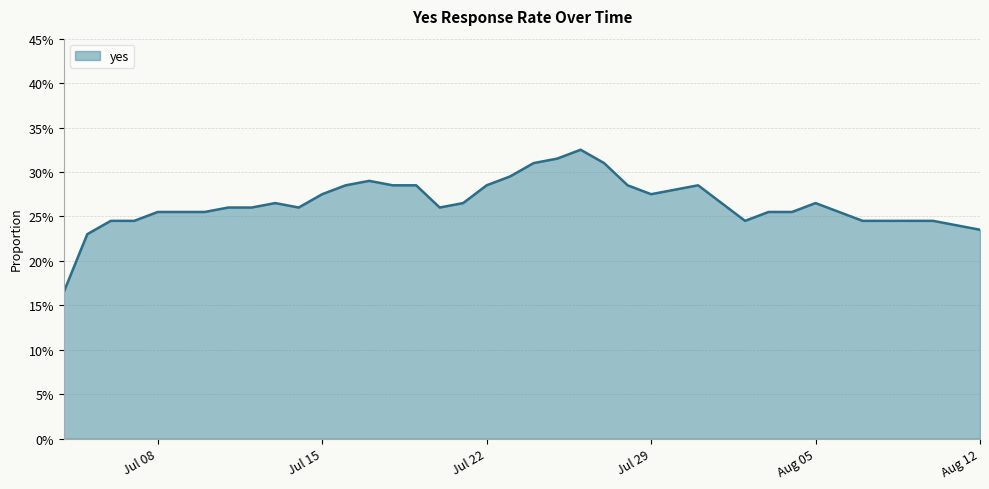

List the labels in order of value, smallest first.

2025-07-04, 2025-07-05, 2025-08-12, 2025-08-11, 2025-07-06, 2025-07-07, 2025-08-02, 2025-08-07, 2025-08-08, 2025-08-09, 2025-08-10, 2025-07-08, 2025-07-09, 2025-07-10, 2025-08-03, 2025-08-04, 2025-08-06, 2025-07-11, 2025-07-12, 2025-07-14, 2025-07-20, 2025-07-13, 2025-07-21, 2025-08-01, 2025-08-05, 2025-07-15, 2025-07-29, 2025-07-30, 2025-07-16, 2025-07-18, 2025-07-19, 2025-07-22, 2025-07-28, 2025-07-31, 2025-07-17, 2025-07-23, 2025-07-24, 2025-07-27, 2025-07-25, 2025-07-26